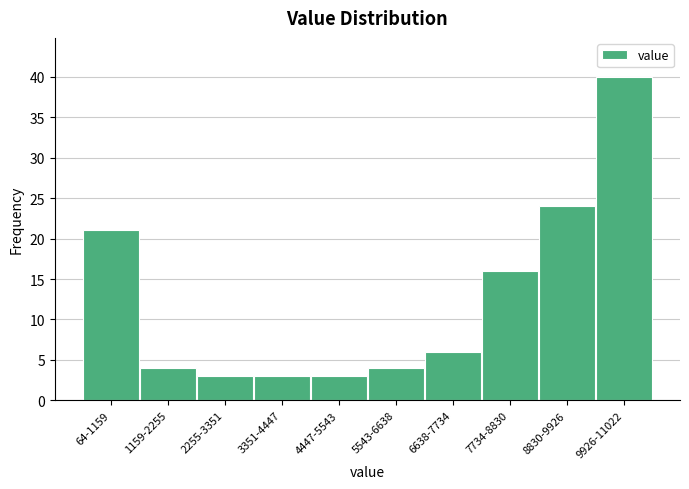

Reading left to right, transcribe all the data shown in this chart.

21	4	3	3	3	4	6	16	24	40